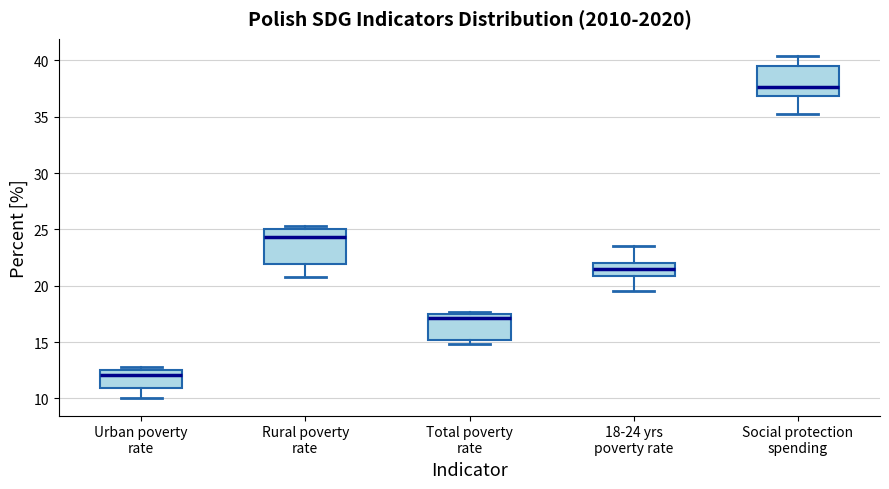

Which box has the lowest median line?

Urban poverty rate